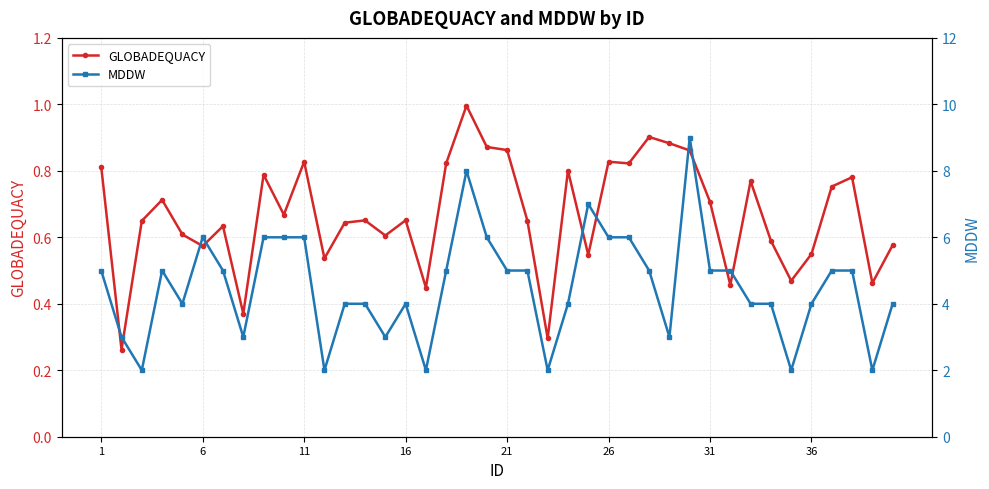

True or false: GLOBADEQUACY has more than 0 points higher than both neighbors.

True